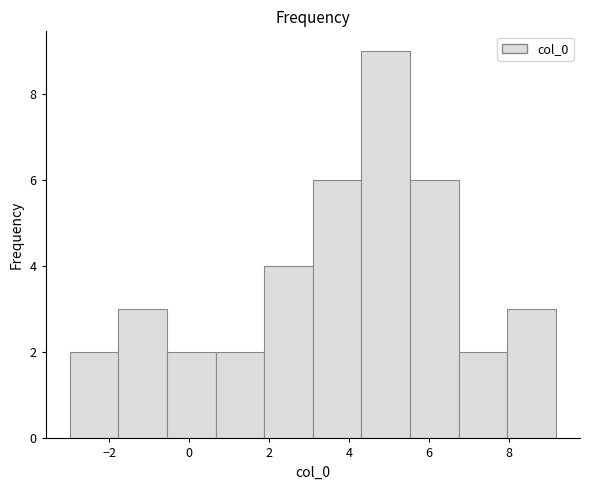

Reading left to right, transcribe this chart: for each bar, give the range it covers on the x-axis and its height. Neither the bar edges nor the heights are printed on the chart, so give them approximately, as read against the axes.

-3.0 to -1.8: 2
-1.8 to -0.6: 3
-0.6 to 0.6: 2
0.6 to 1.8: 2
1.8 to 3.0: 4
3.0 to 4.4: 6
4.4 to 5.6: 9
5.6 to 6.8: 6
6.8 to 8.0: 2
8.0 to 9.2: 3